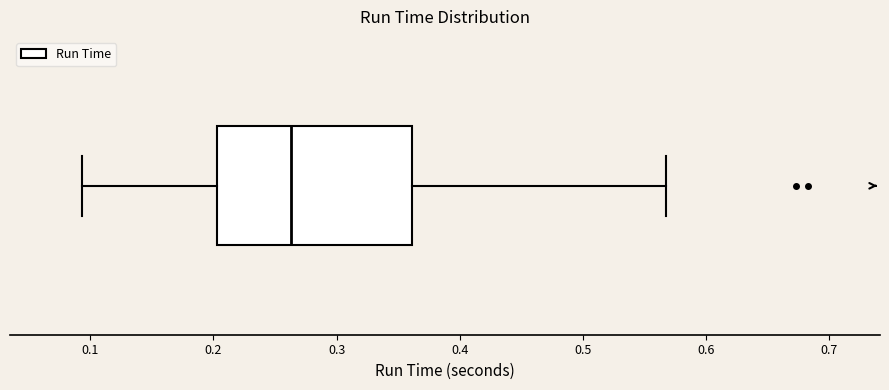

Read this box plot against the x-axis: the position of the median line, the range covered by the box, and the ends of both whiskers. The values are not printed on the chart, so give them approximately, as read against the axis.

median 0.26, box 0.20 to 0.36, whiskers 0.09 to 0.57